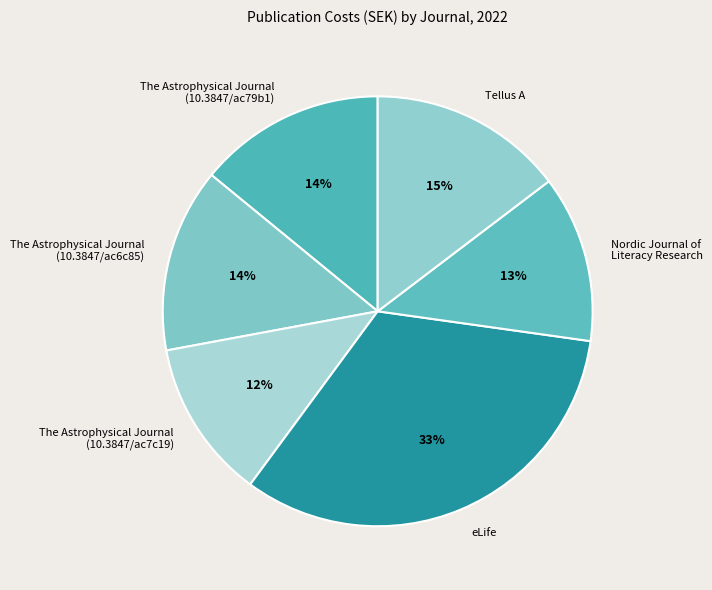

True or false: Tellus A accounts for 8% of the total.

False